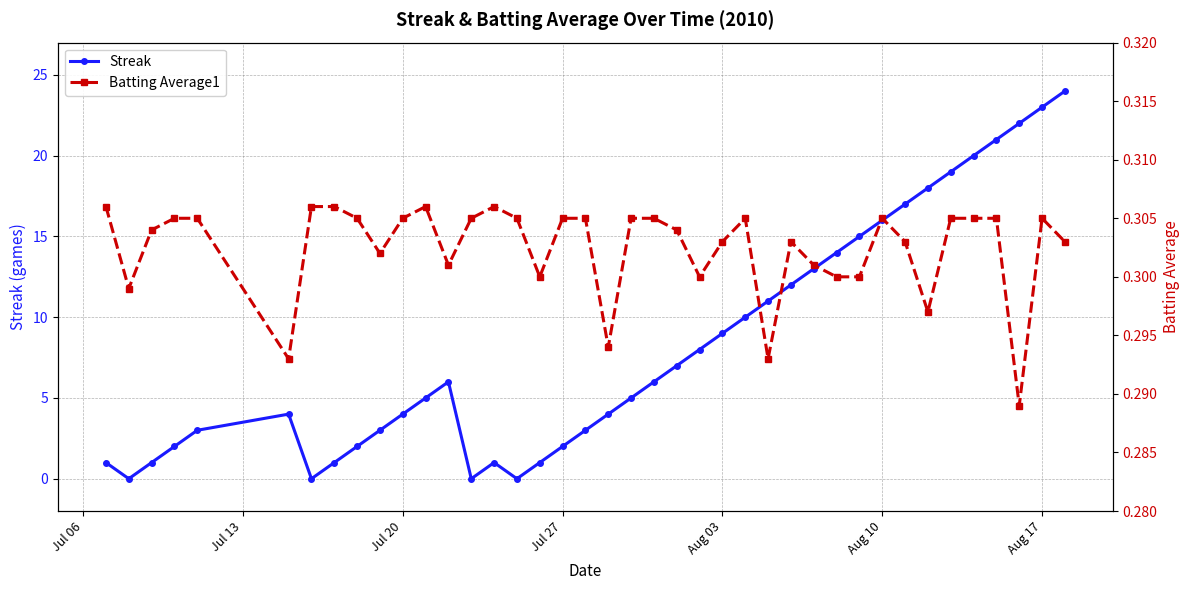

How many series are shown in this chart?

2